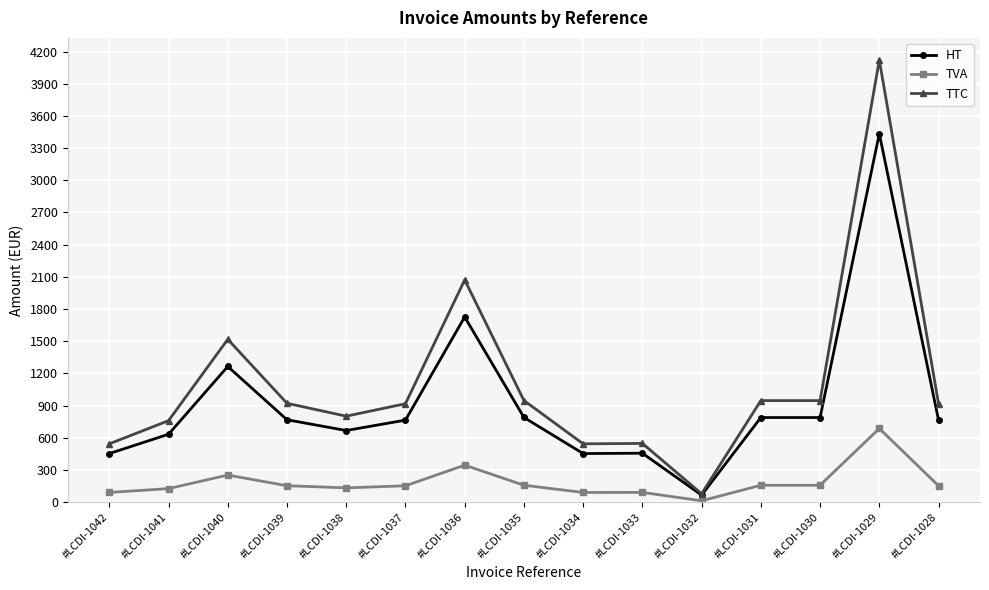

What is the value of the TTC point at the 14th from the left?

4121.9